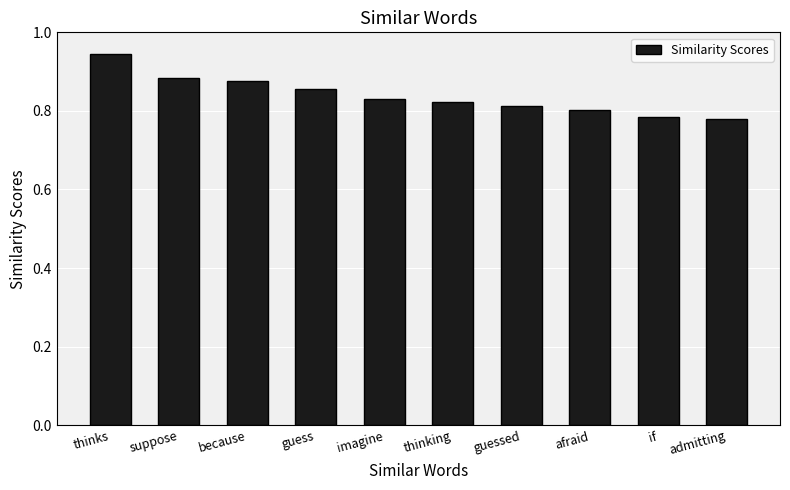

How many values are between 0 and 1?

10